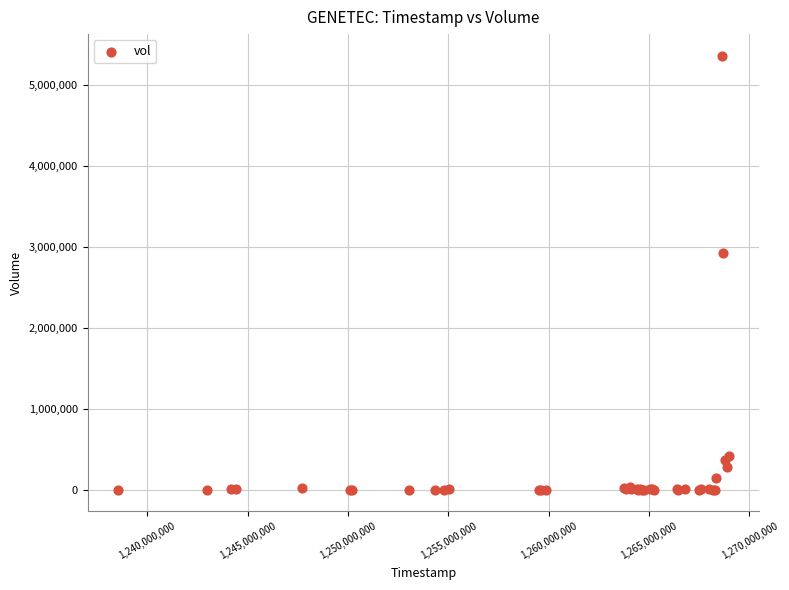

What Y value in the scatter plot is closest to 2678600?

2923760